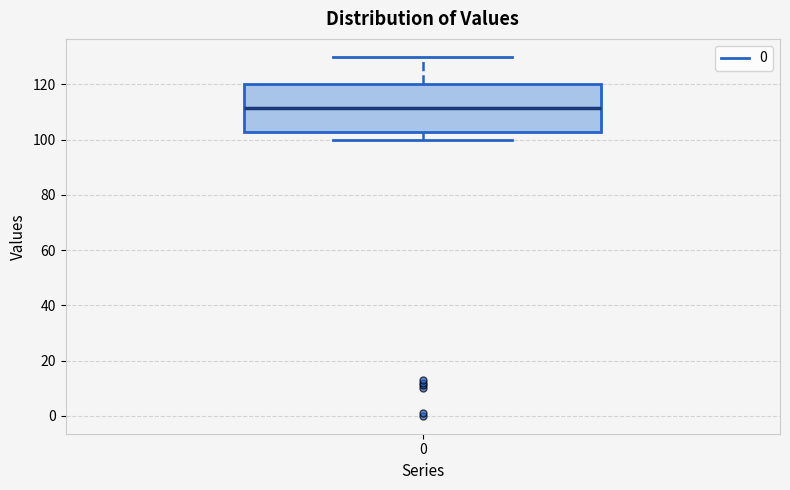

Transcribe this box plot: give where the median line is, the range the box spans, and where the two whiskers end, as read against the y-axis. The values are not printed on the chart, so give them approximately, as read against the axis.

median 112, box 102 to 120, whiskers 100 to 130